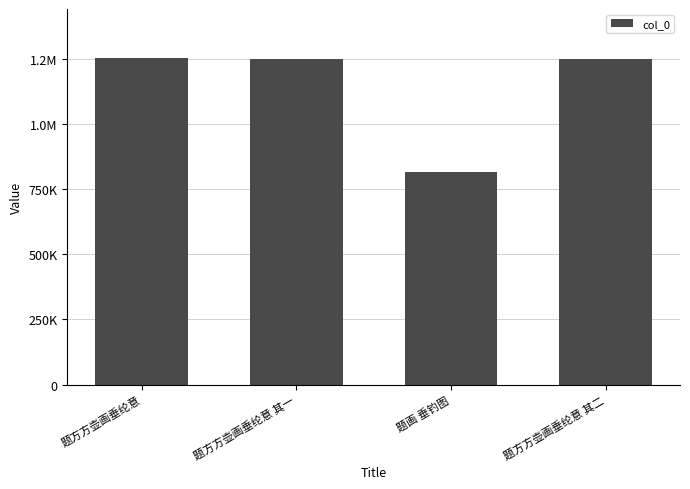

What is the difference between the values at 题方方壶画垂纶意 and 题画 垂钓图?

436269